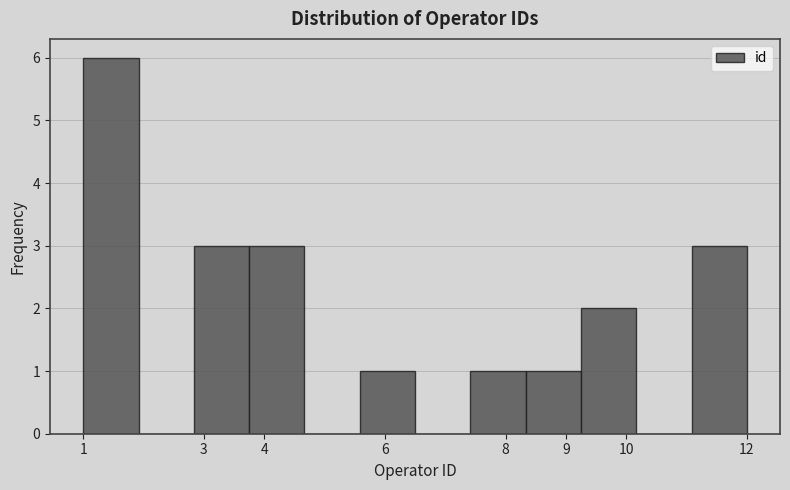

What is the height of the bar covering 2.8 to 3.8 on the x-axis? Neither the bar edges nor the heights are printed on the chart, so give them approximately, as read against the axes.

3